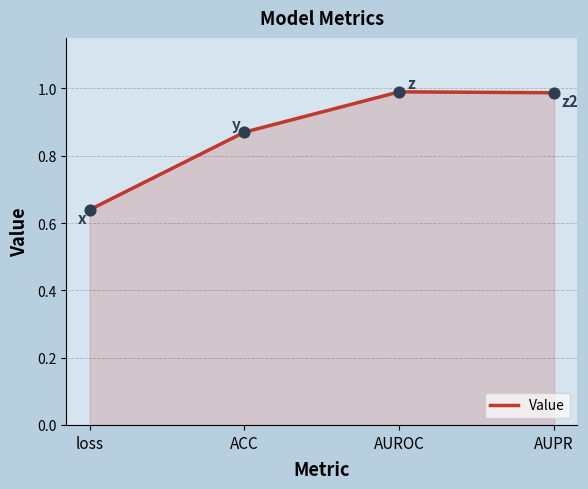

Which has a higher value, ACC or AUPR?

AUPR